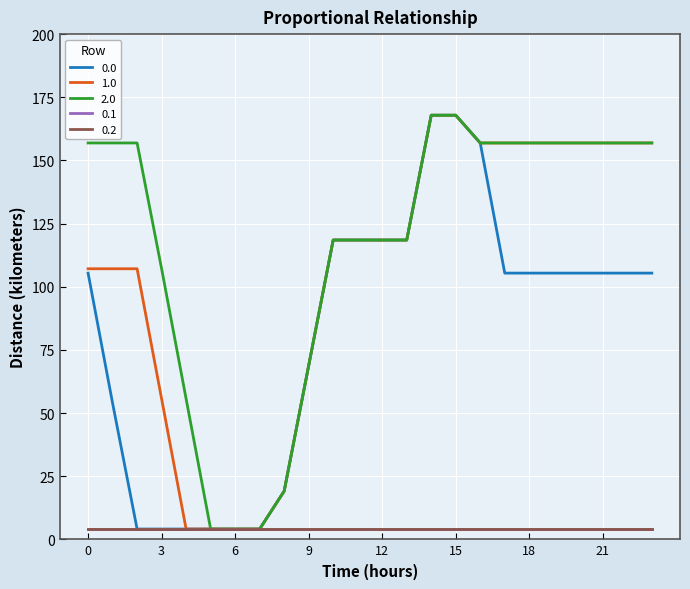

At how many categories does at least one series exceed 155?

13